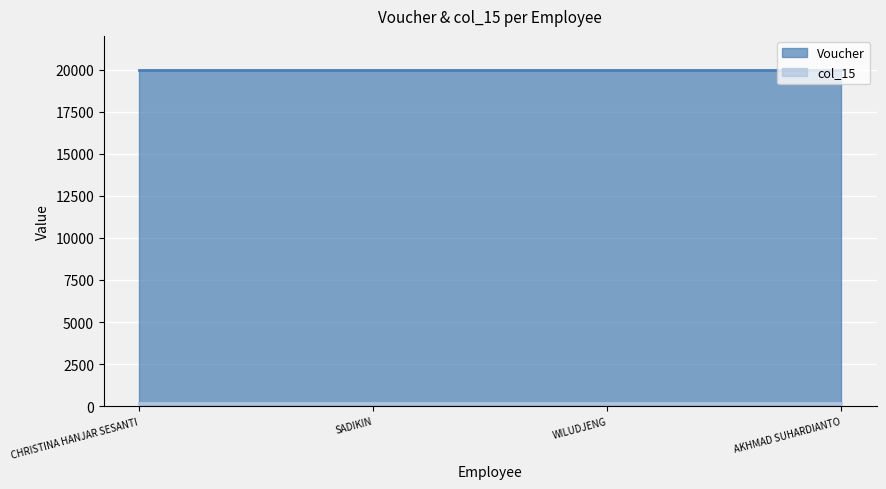

At which label is col_15 closest to 200?

CHRISTINA HANJAR SESANTI